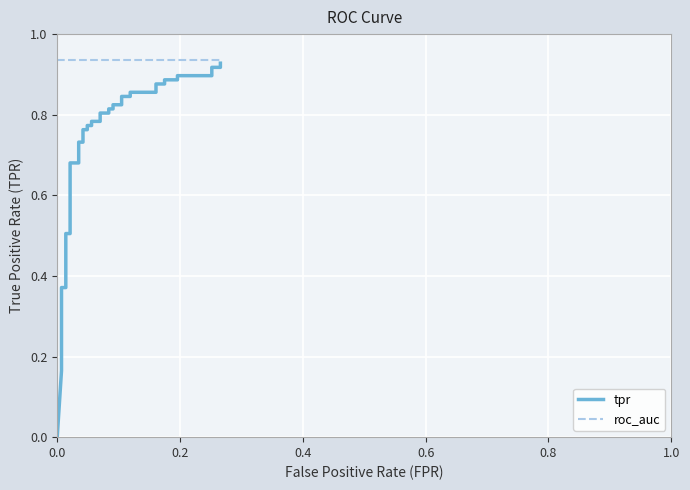

Which series has the widest spread of values?

tpr